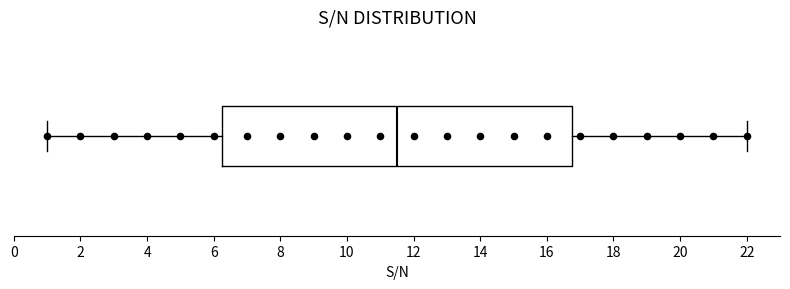

Read this box plot against the x-axis: the position of the median line, the range covered by the box, and the ends of both whiskers. The values are not printed on the chart, so give them approximately, as read against the axis.

median 11.6, box 6.2 to 16.8, whiskers 1.0 to 22.0